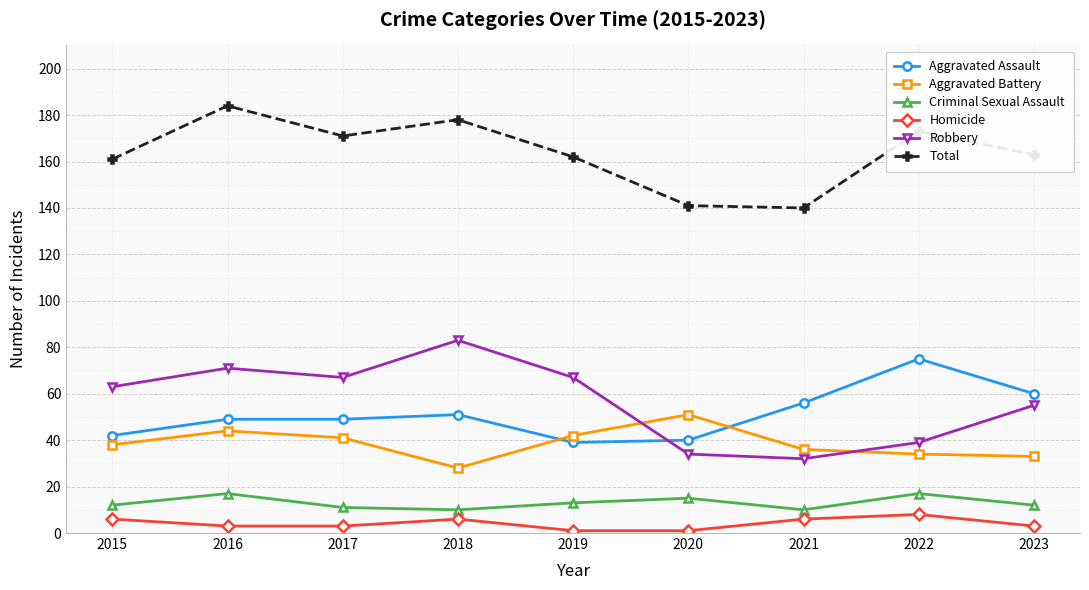

At which label does Total first exceed 163?

2016